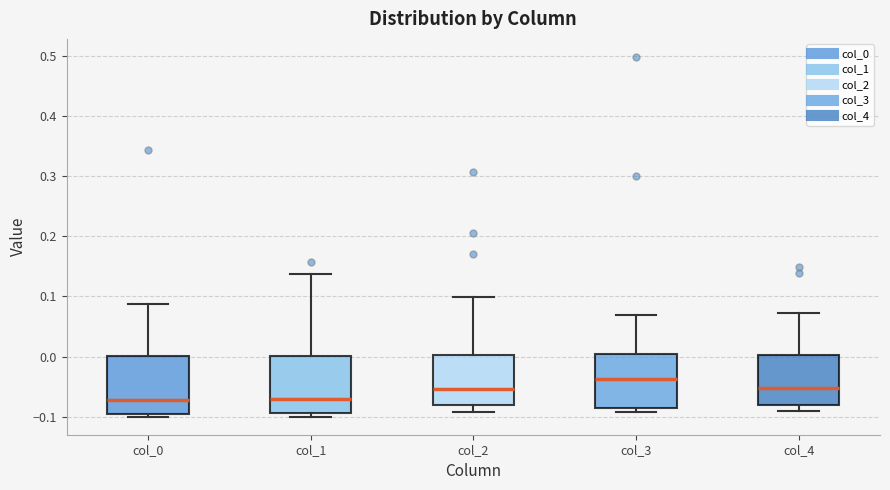

Reading left to right, transcribe this box plot: for each box, give where its median line is, the range the box spans, and where its two whiskers end, as read against the y-axis. The values are not printed on the chart, so give them approximately, as read against the axis.

col_0: median -0.07, box -0.10 to 0.00, whiskers -0.10 (just below the box's lower edge) to 0.09
col_1: median -0.07, box -0.09 to 0.00, whiskers -0.10 to 0.14
col_2: median -0.05, box -0.08 to 0.00, whiskers -0.09 to 0.10
col_3: median -0.04, box -0.09 to 0.00, whiskers -0.09 (just below the box's lower edge) to 0.07
col_4: median -0.05, box -0.08 to 0.00, whiskers -0.09 to 0.07